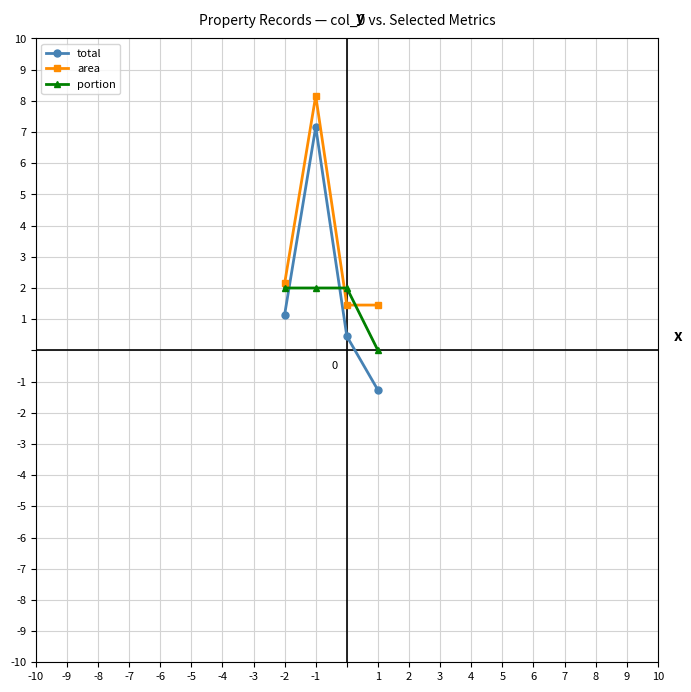

What is the greatest value displayed?

8.2